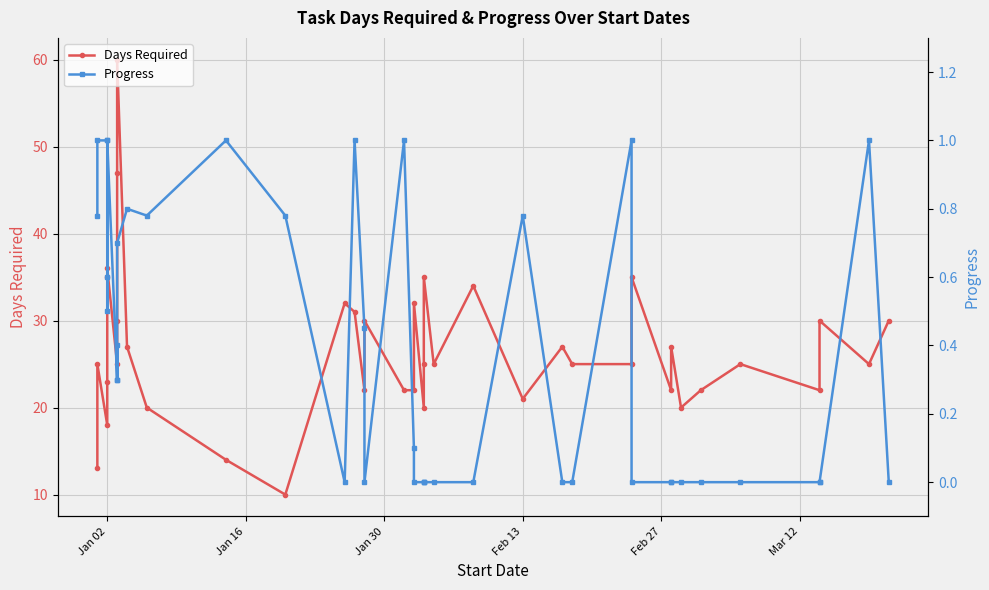

True or false: Progress and Days Required intersect in this chart.

False